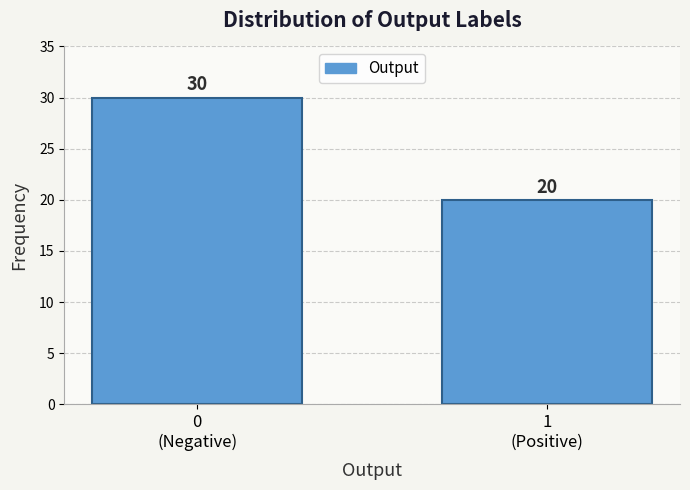

Reading right to left, extract all data points from this chart.

20	30